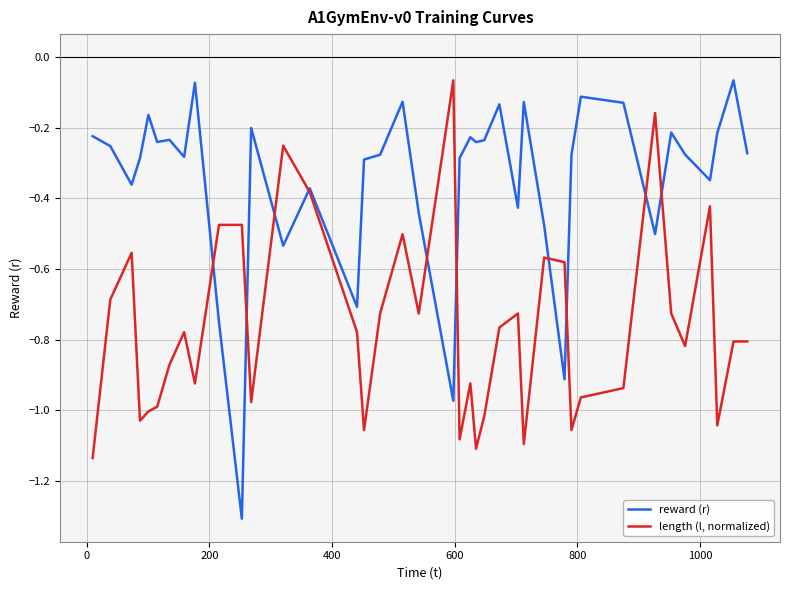

Which series has the widest spread of values?

reward (r)